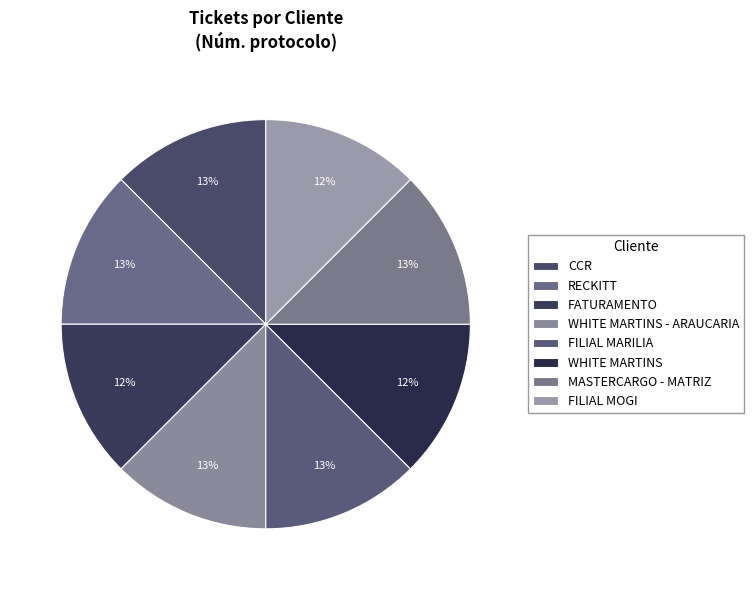

How many segments does this pie chart have?

8